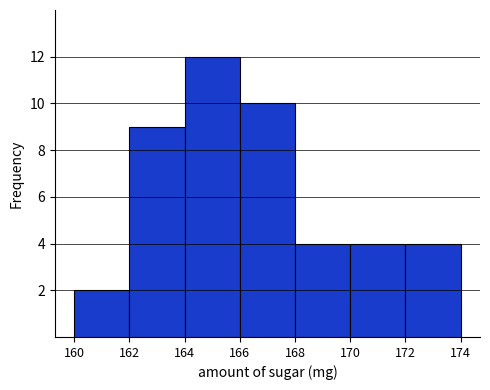

Reading left to right, list every bar in this chart as the range it spans on the x-axis followed by its height. The values are not printed on the chart, so give them approximately, as read against the axis.

160 to 162: 2
162 to 164: 9
164 to 166: 12
166 to 168: 10
168 to 170: 4
170 to 172: 4
172 to 174: 4